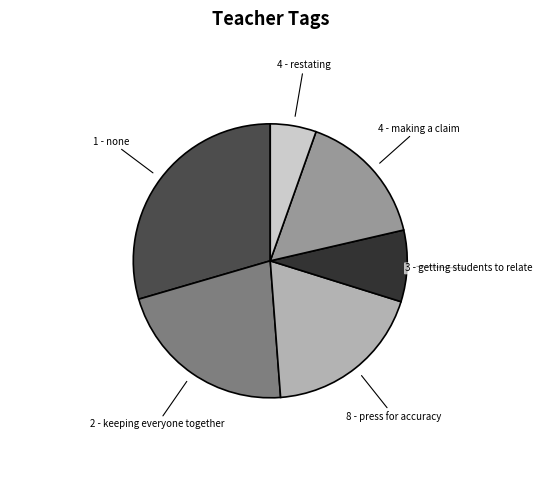

Which slice is the smallest?

4 - restating